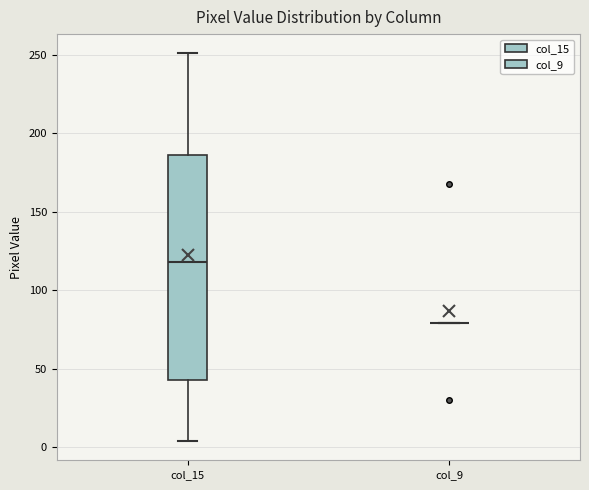

Reading left to right, read every box against the y-axis: the position of its median line, the range the box covers, and the ends of its whiskers. The values are not printed on the chart, so give them approximately, as read against the axis.

col_15: median 120, box 45 to 185, whiskers 5 to 250
col_9: box collapsed to a line at 80, whiskers 80 to 80